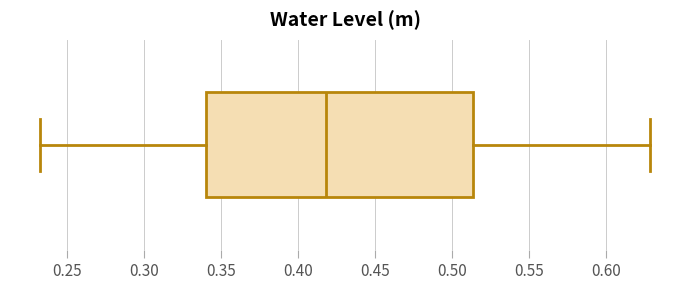

Where does the median line of the box sit on the x-axis? The values are not printed on the chart, so give them approximately, as read against the axis.

0.420